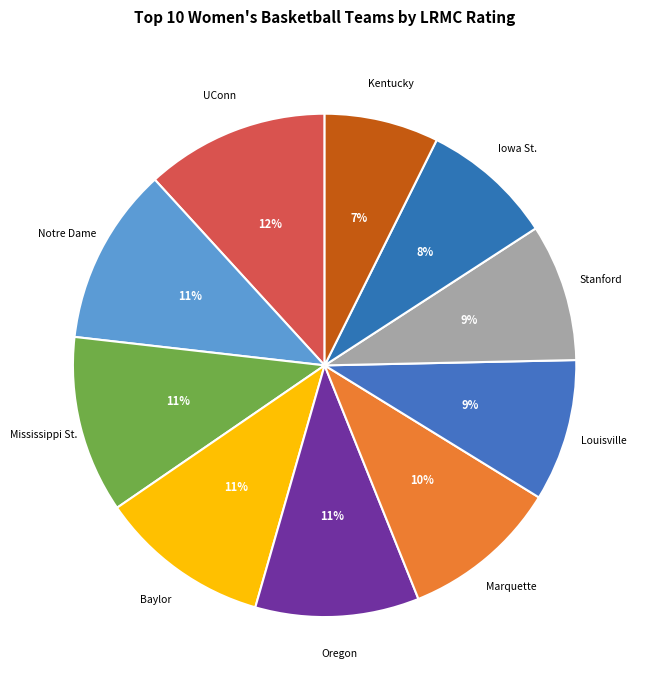

Which category has the smallest portion of the pie?

Kentucky